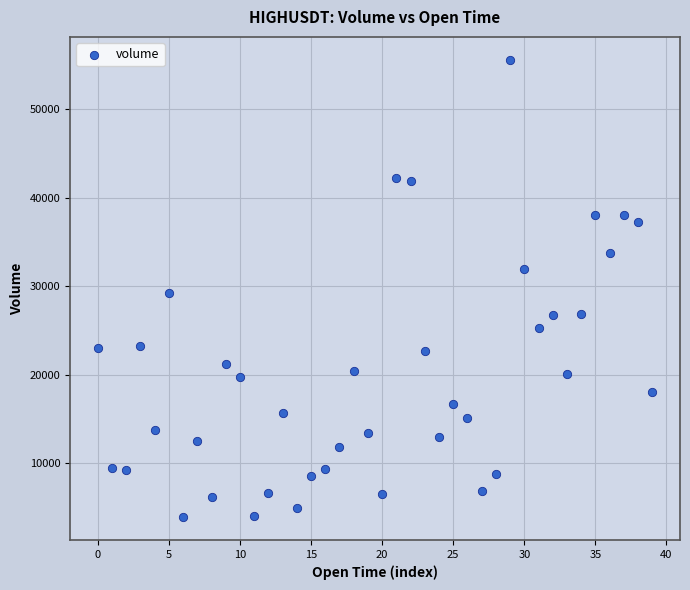

What is the range of Y values (max minus min)?

51742.0